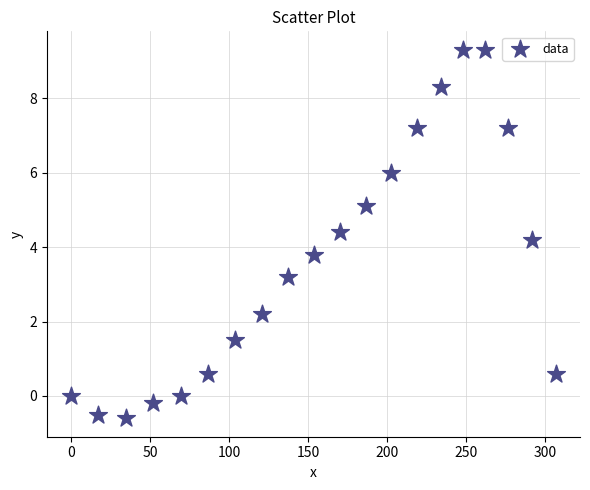

What is the range of X values (max minus min)?

306.9